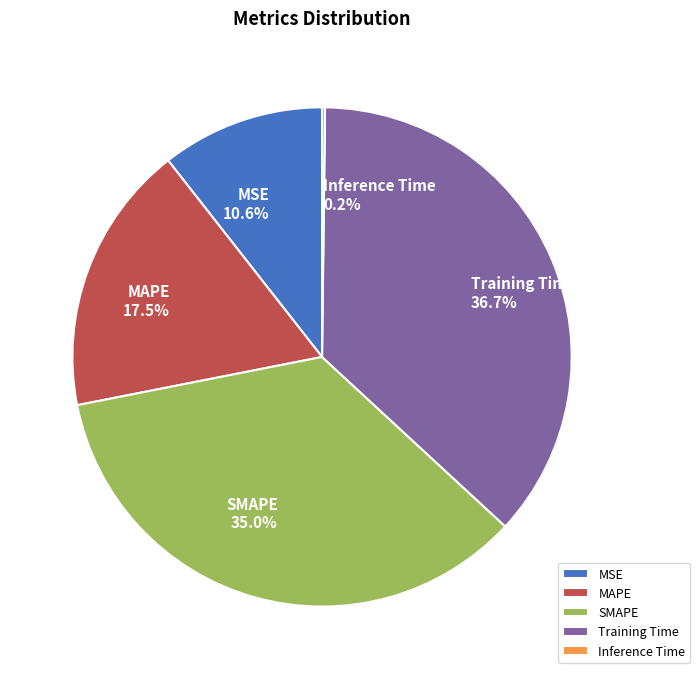

Between MSE and Training Time, which is larger?

Training Time